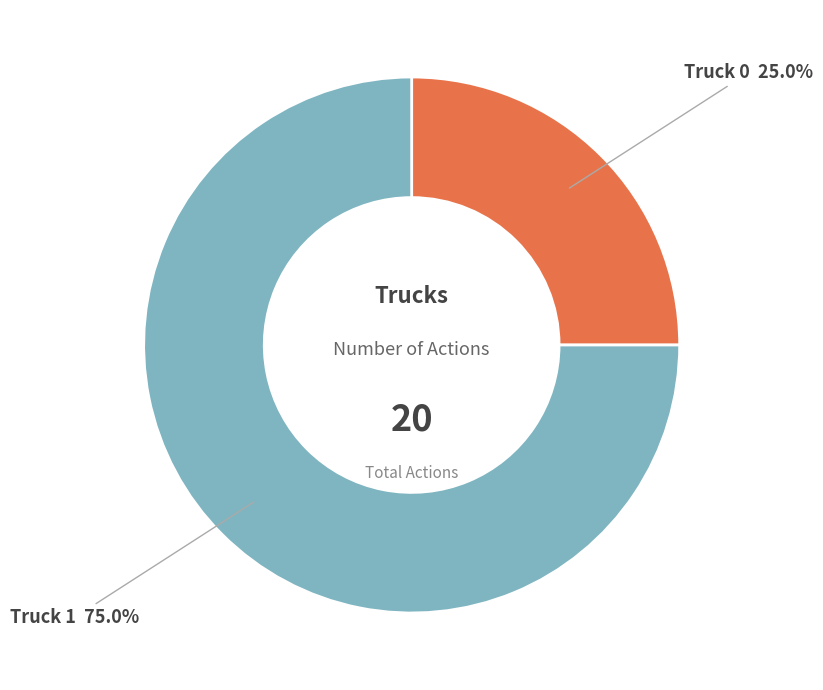

Approximately how many times larger is the value at Truck 0 compared to Truck 1?

0.3